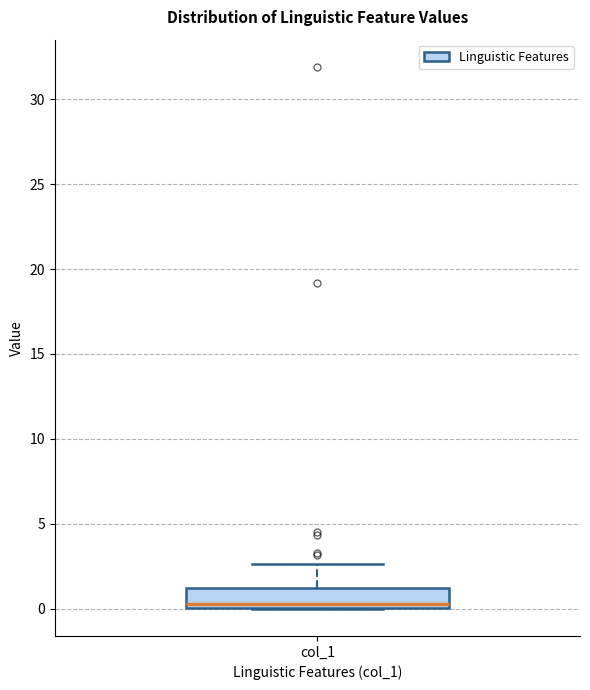

Read this box plot against the y-axis: the position of the median line, the range covered by the box, and the ends of both whiskers. The values are not printed on the chart, so give them approximately, as read against the axis.

median 0.5, box 0.0 to 1.0, whiskers 0.0 to 2.5